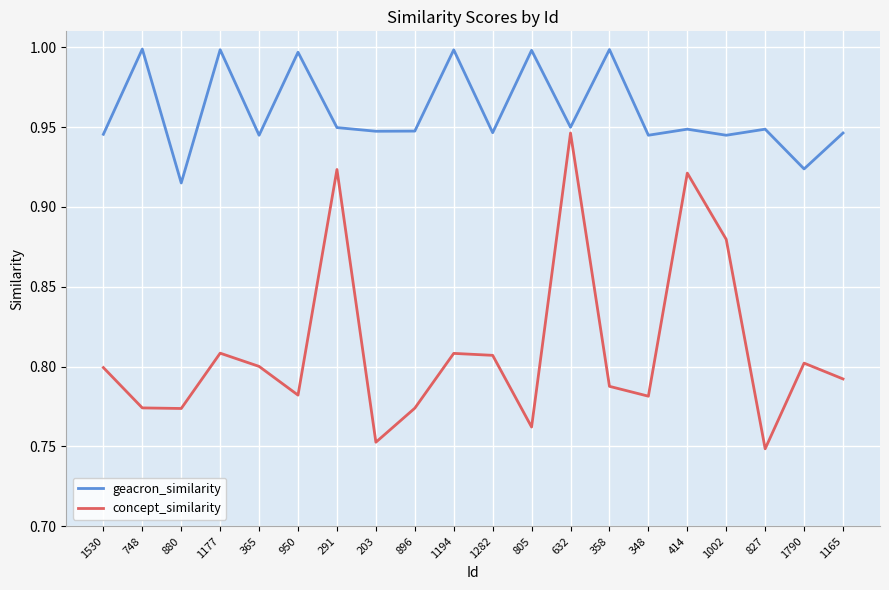

What position from the left is 1194?

10